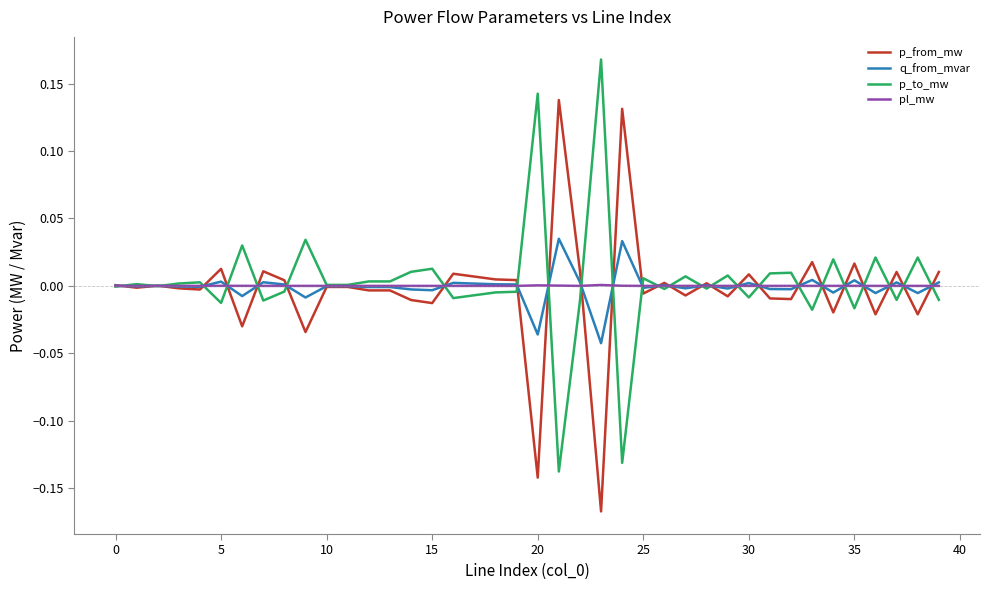

List the series in order of their peak value, highest first.

p_to_mw, p_from_mw, q_from_mvar, pl_mw